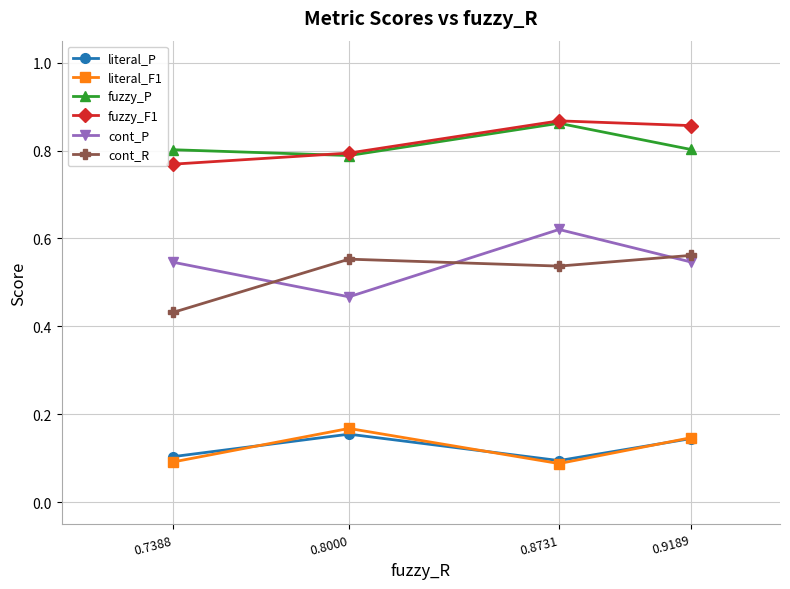

At which category is the sum across all series the highest?

0.8731